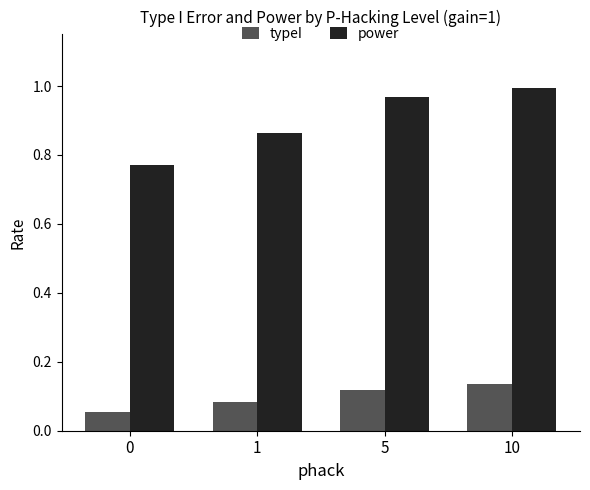

Which label corresponds to the largest value in the chart?

10